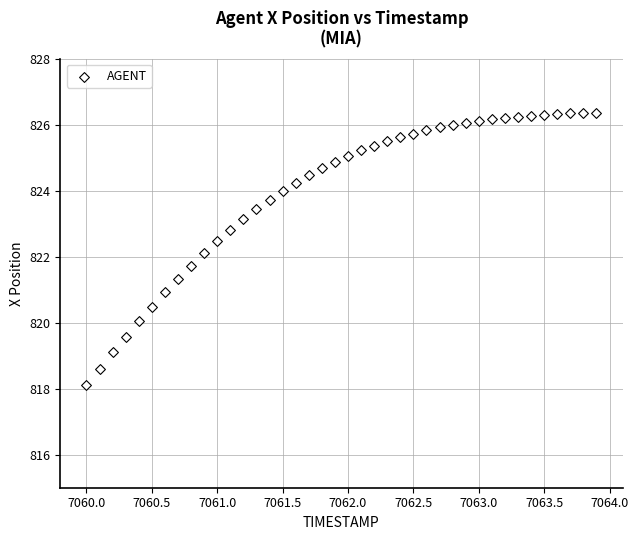

What is the range of Y values (max minus min)?

8.3